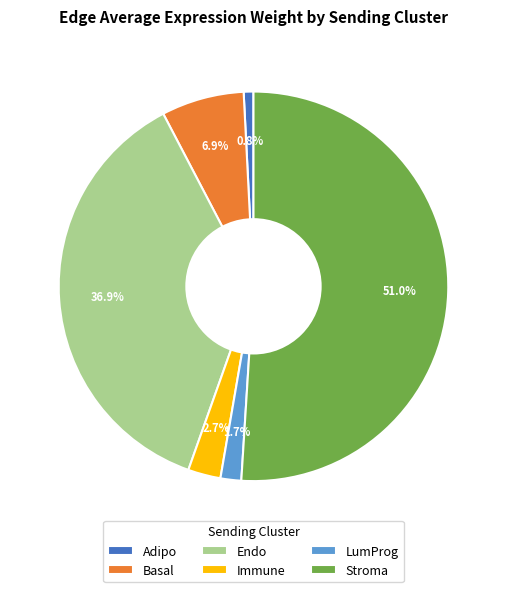

Is Stroma the majority of the pie?

Yes